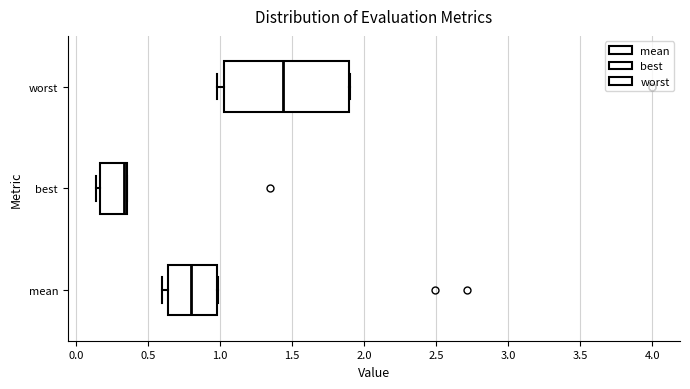

Which box is the widest, from its left edge to its right edge?

worst